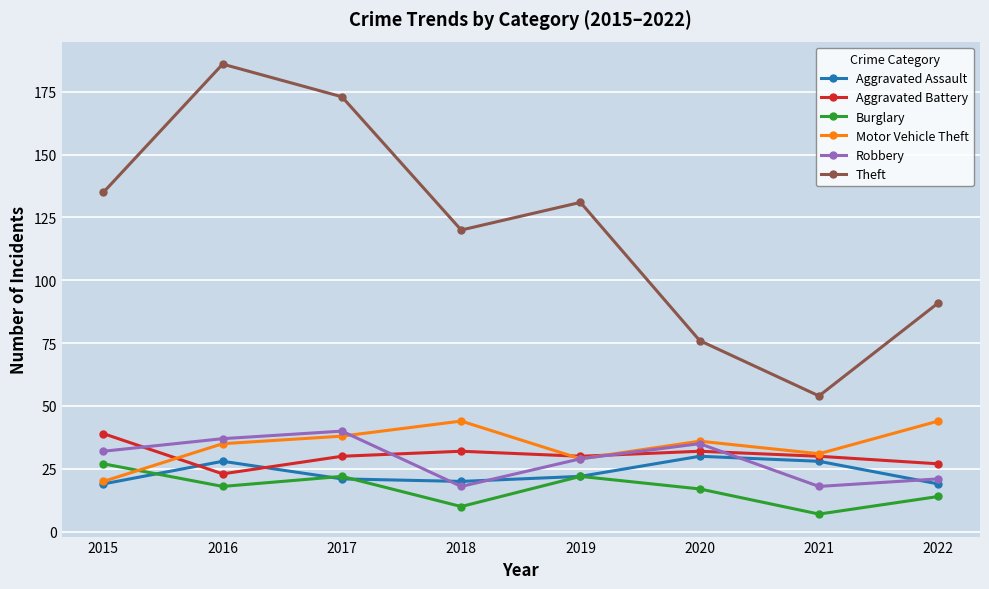

What is the difference between the second highest and second lowest values in the Theft series?

97